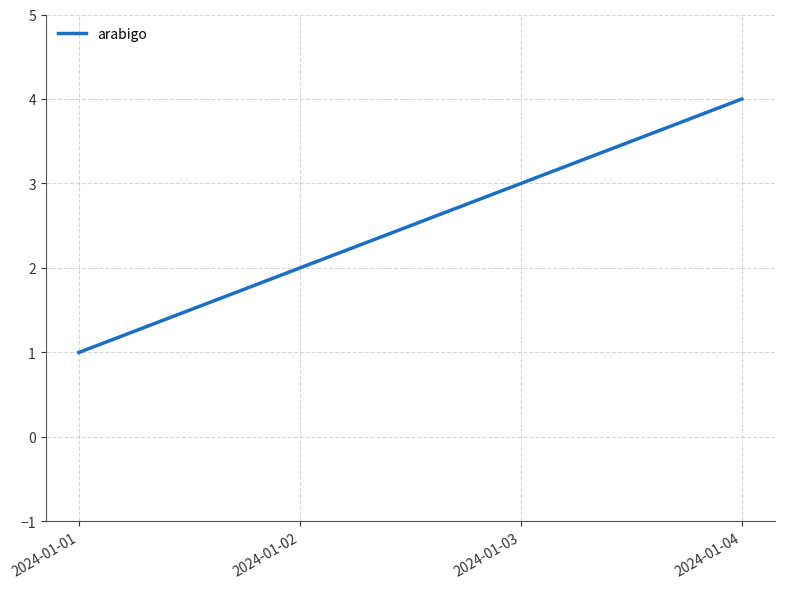

True or false: the data has more than 2 interior local peaks.

False